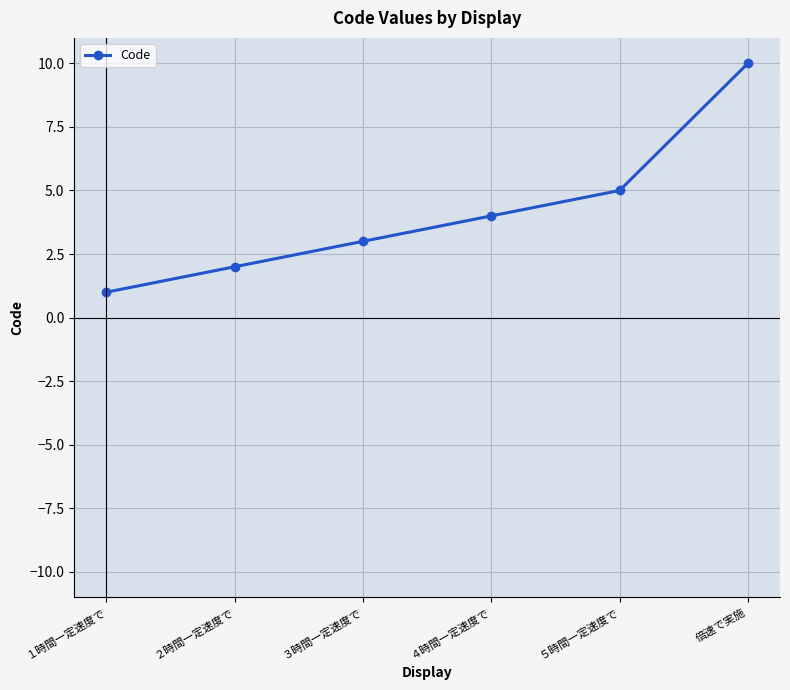

What is the change in value from １時間一定速度で to 倍速で実施?

+9